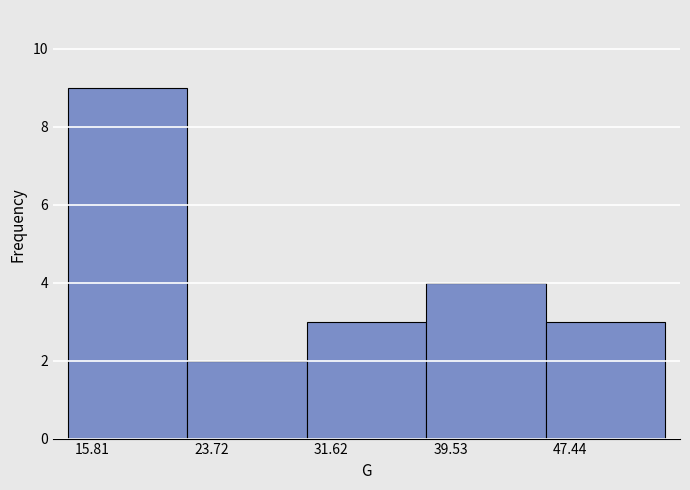

Over which range of the x-axis is the bar tallest?

14 to 22